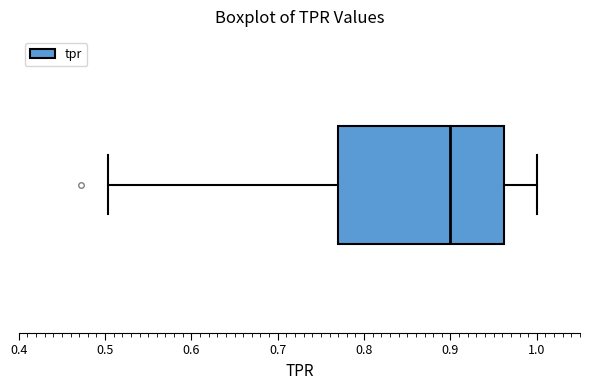

Transcribe this box plot: give where the median line is, the range the box spans, and where the two whiskers end, as read against the x-axis. The values are not printed on the chart, so give them approximately, as read against the axis.

median 0.90, box 0.77 to 0.96, whiskers 0.50 to 1.00